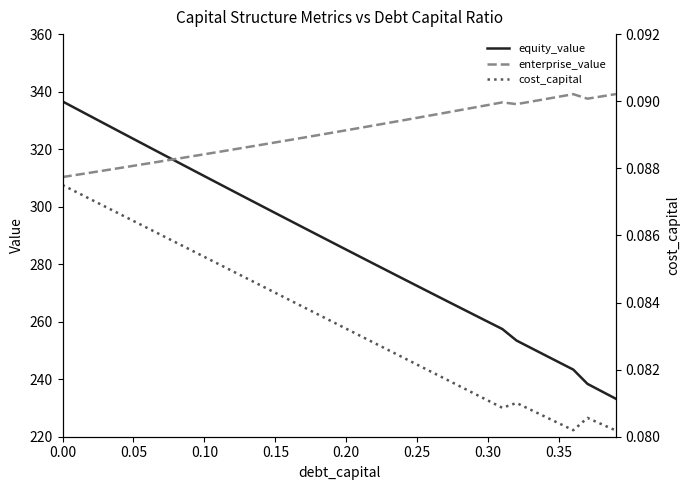

Does the chart display data point markers on the line(s)?

No